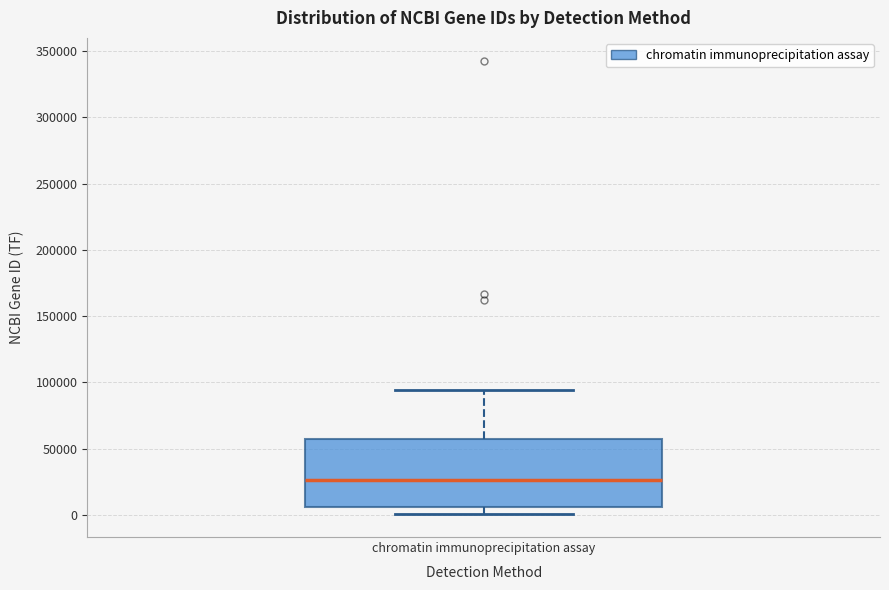

Where is the upper edge of the box for chromatin immunoprecipitation assay on the y-axis? The values are not printed on the chart, so give them approximately, as read against the axis.

55000